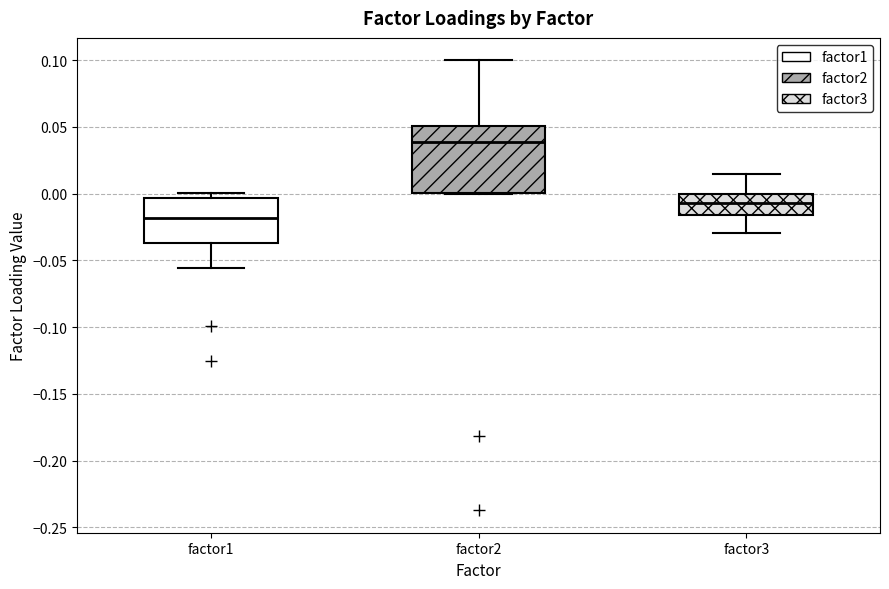

Which box is the tallest, from its lower edge to its upper edge?

factor2